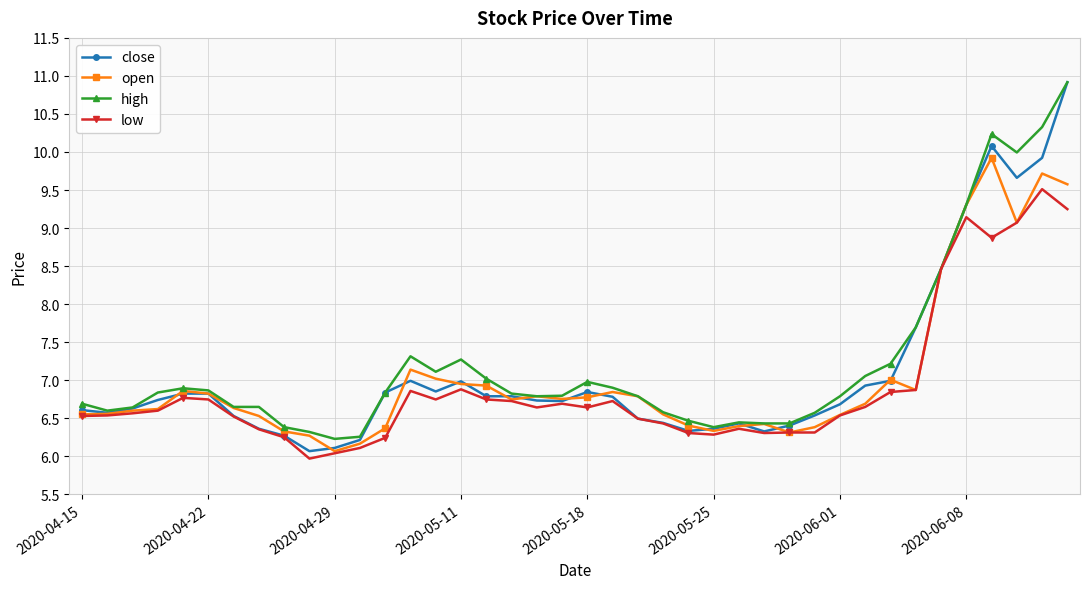

What is the value of the close point at the 5th from the left?

6.8